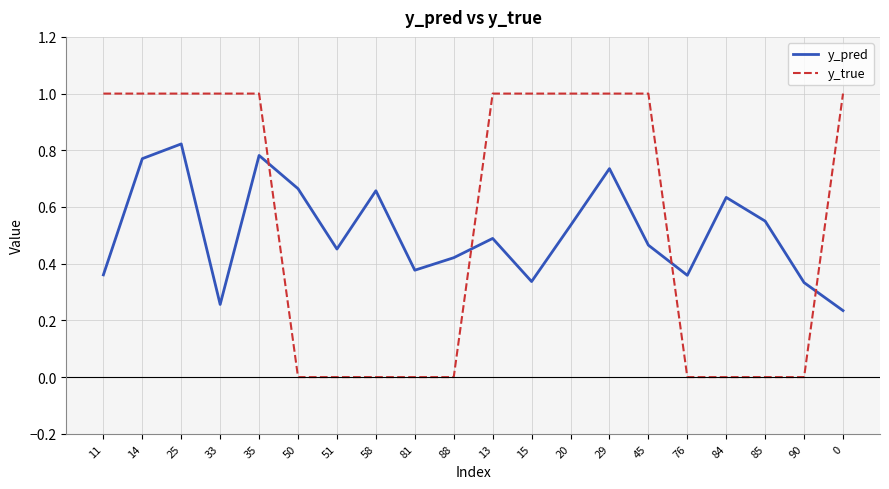

True or false: y_true and y_pred intersect in this chart.

True